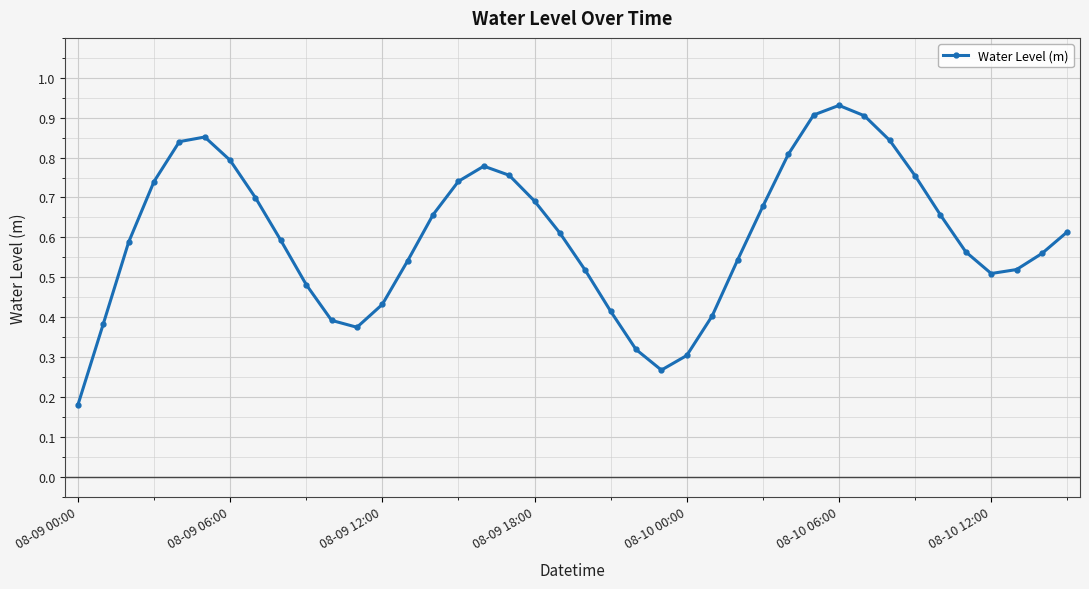

How many points are lower than both their immediate neighbors (excluding endpoints)?

3